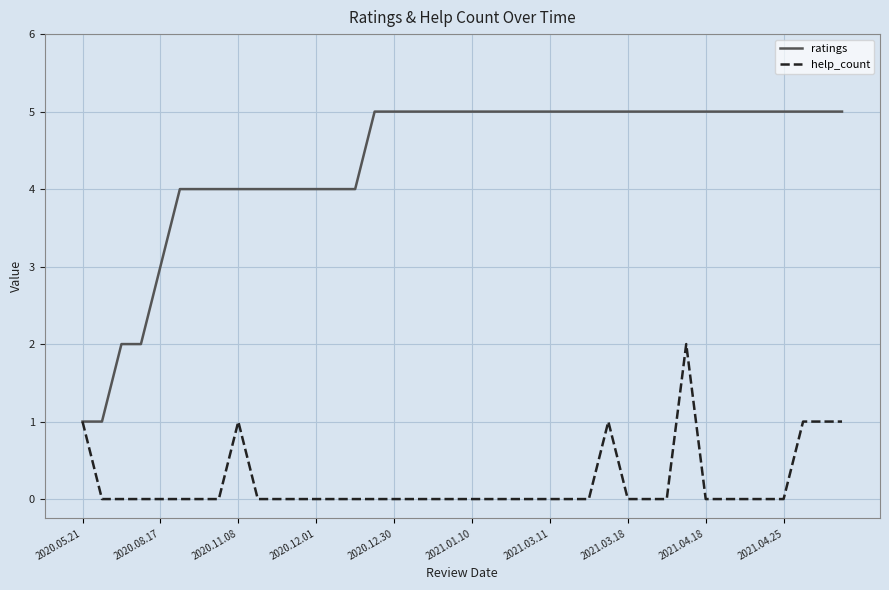

What is the maximum value shown in the chart?

5